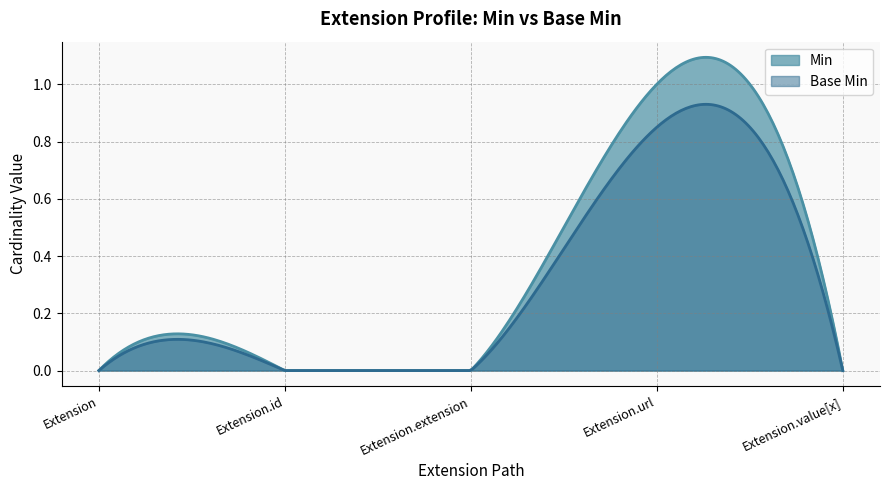

Is it true that Base Min equals 0 at Extension?

True